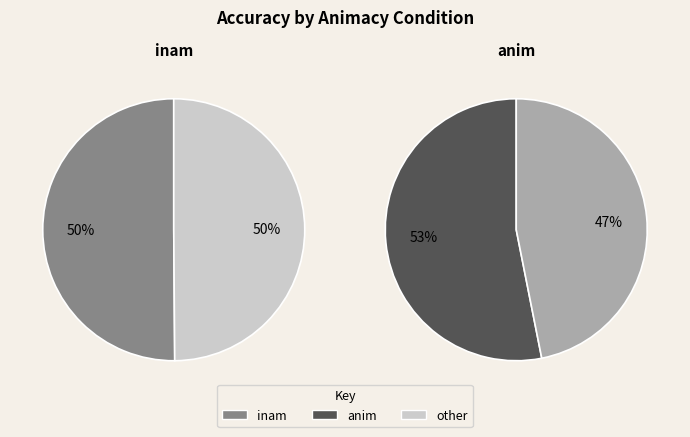

The inam slice represents 40% of the pie. True or false?

False